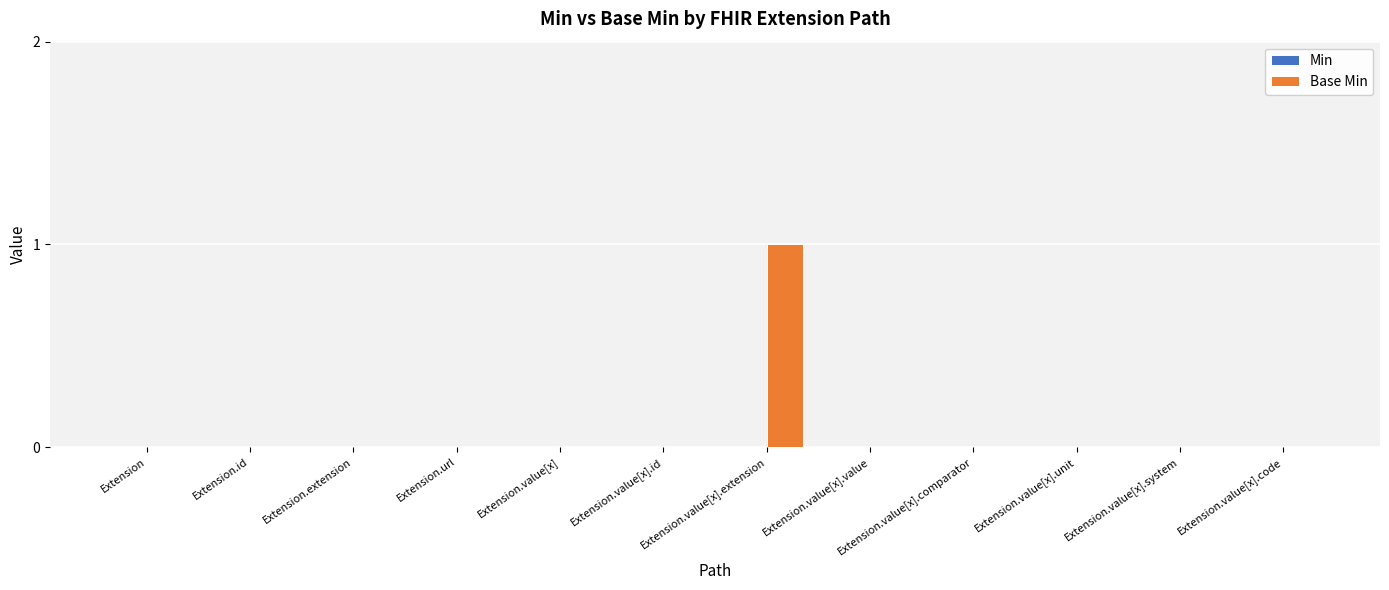

True or false: the data shows 0 at Extension.url.

True